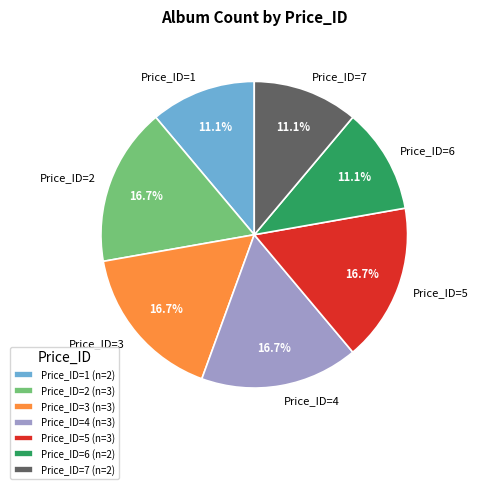

Count the number of slices in the pie.

7